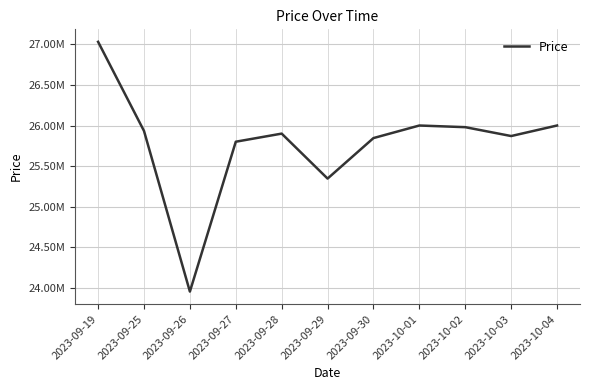

Reading left to right, what are all the values shown in this chart?

27033000	25933000	23950000	25800000	25900000	25345000	25845000	26000000	25979480	25870000	26000000